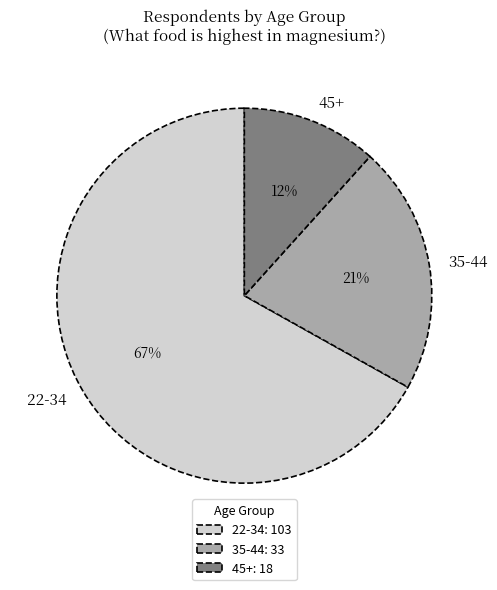

Is the sum of 22-34 and 45+ greater than half?

Yes